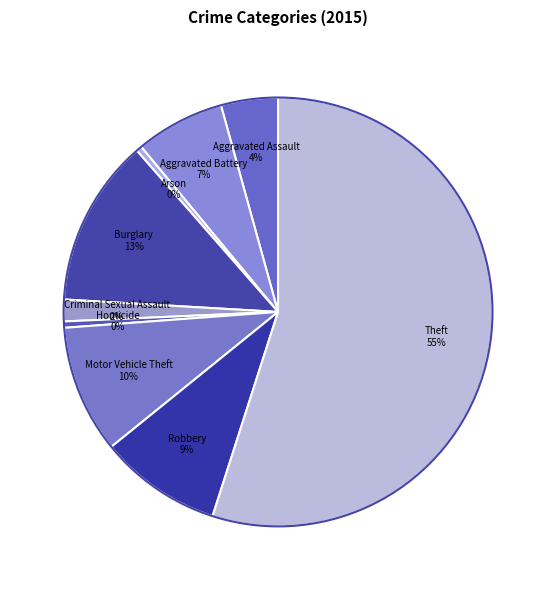

Is it true that Robbery is 1% of the pie?

False